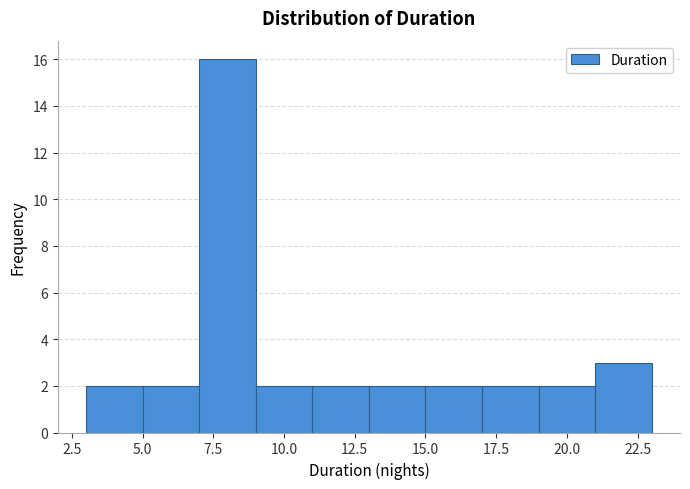

Which range on the x-axis has the tallest bar?

7 to 9